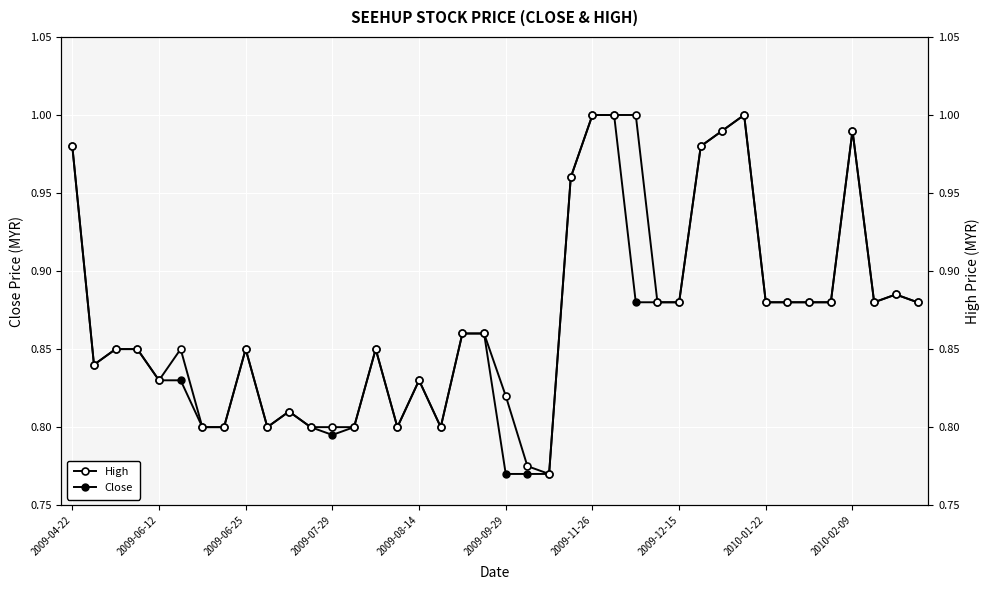

True or false: High and Close cross at least once.

False